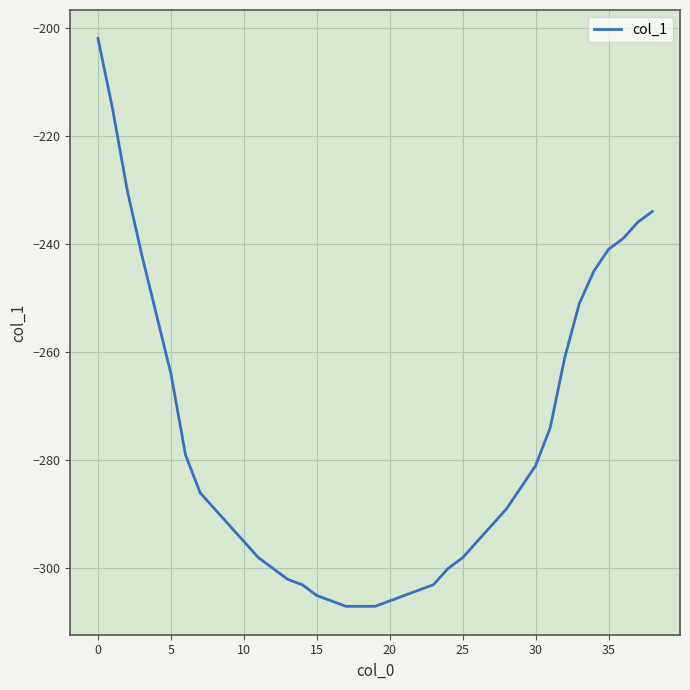

What is the minimum value shown in the chart?

-307